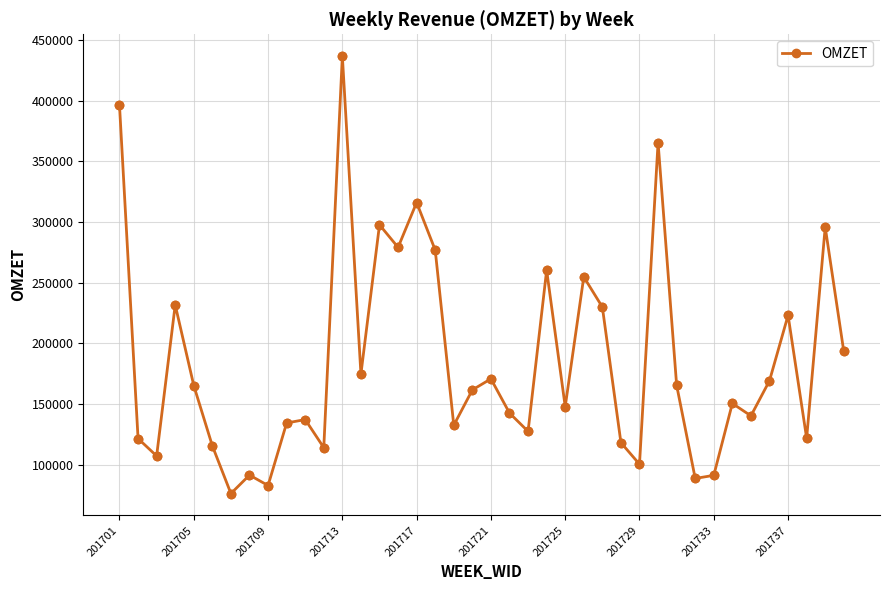

What is the difference between the maximum and minimum values?

360333.8